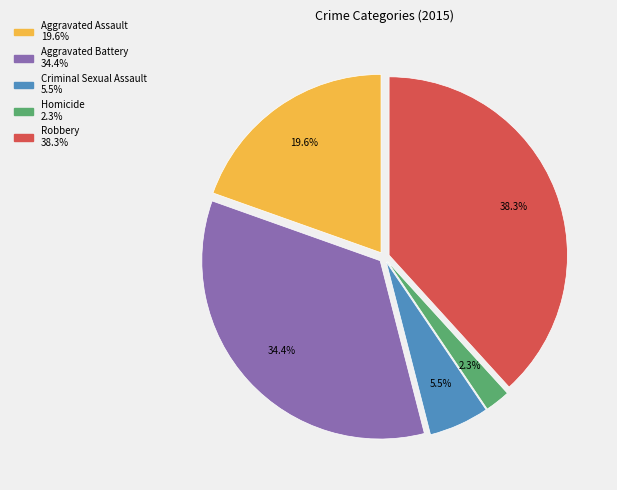

Does any single category account for the majority?

No